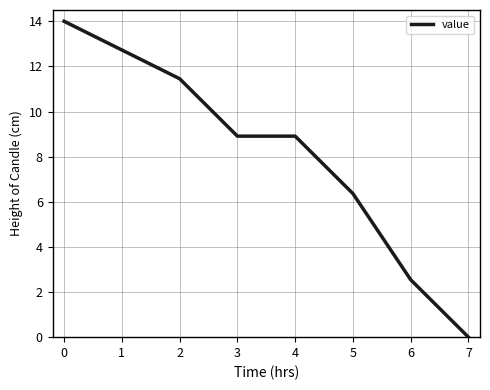

Approximately how many times larger is the value at 4 compared to 5?

1.4